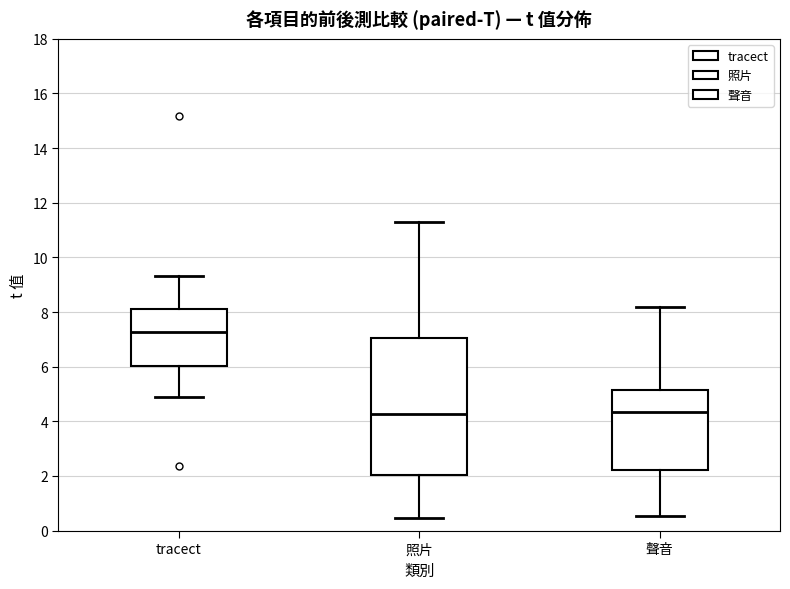

Where does the median line of the box for 聲音 sit on the y-axis? The values are not printed on the chart, so give them approximately, as read against the axis.

4.4